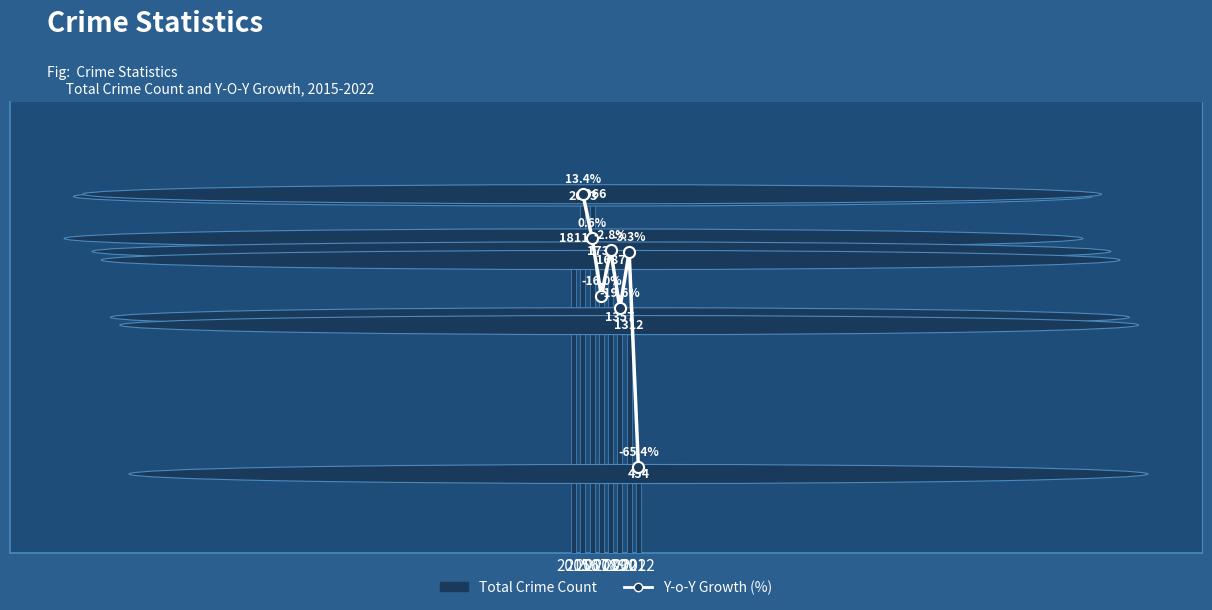

What is the minimum value for Total Crime Count?

454.0